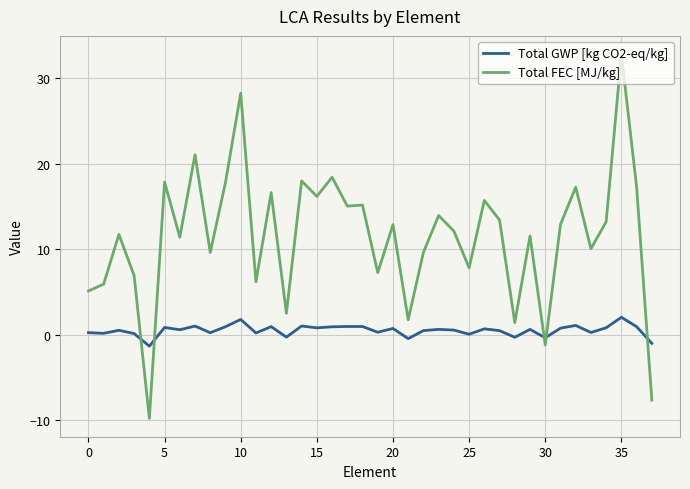

What is the lowest value of the Total FEC [MJ/kg] series?

-9.8